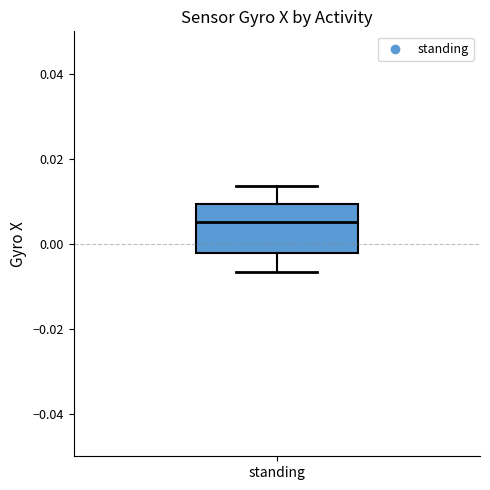

Read this box plot against the y-axis: the position of the median line, the range covered by the box, and the ends of both whiskers. The values are not printed on the chart, so give them approximately, as read against the axis.

median 0.006, box -0.002 to 0.010, whiskers -0.006 to 0.014